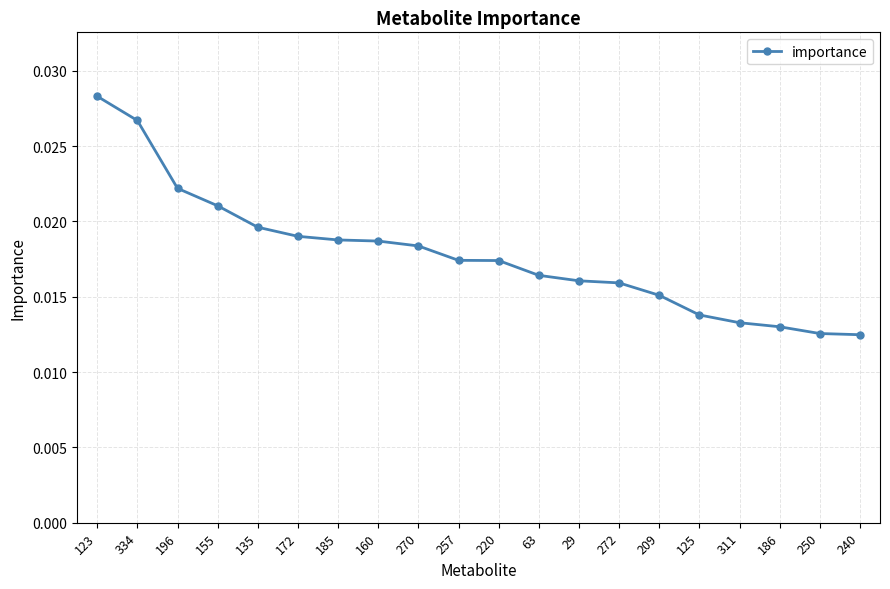

What is the label of the 12th point from the left?

63